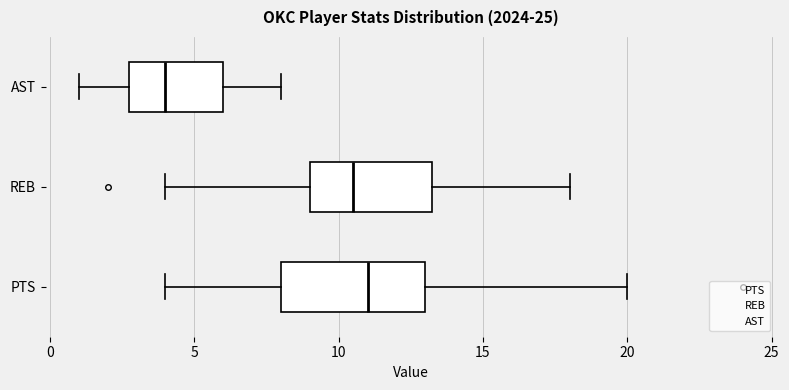

Which box is the widest, from its left edge to its right edge?

PTS